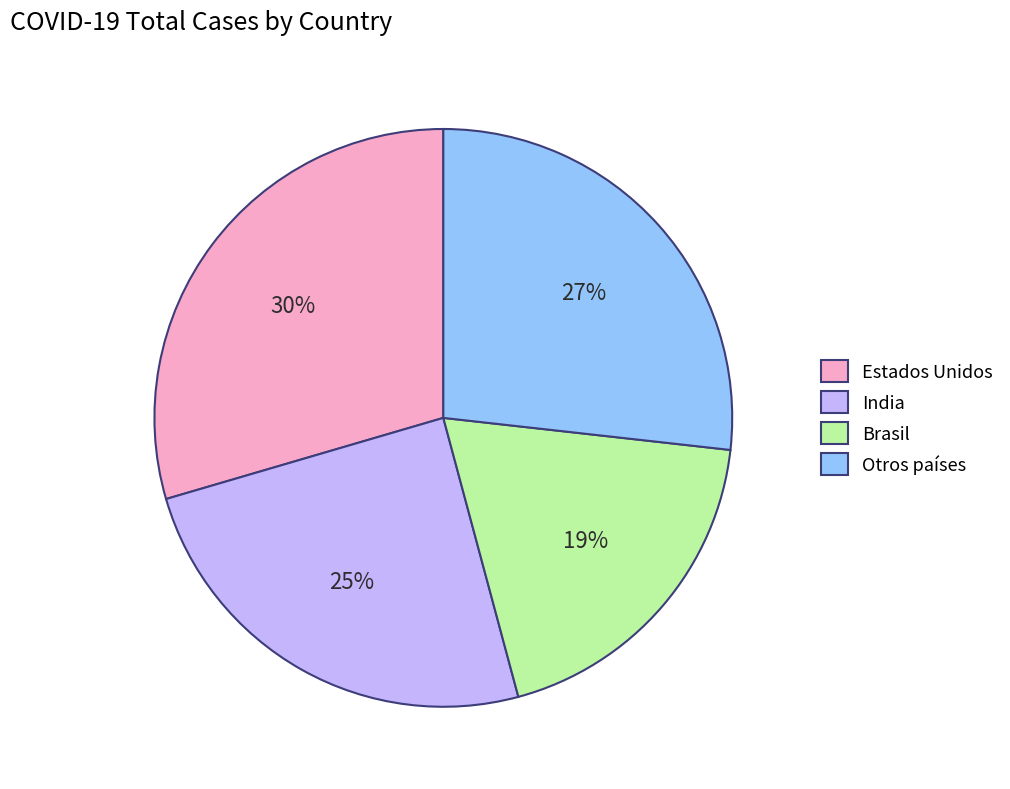

To the nearest percent, what is the average slice percentage?

25%